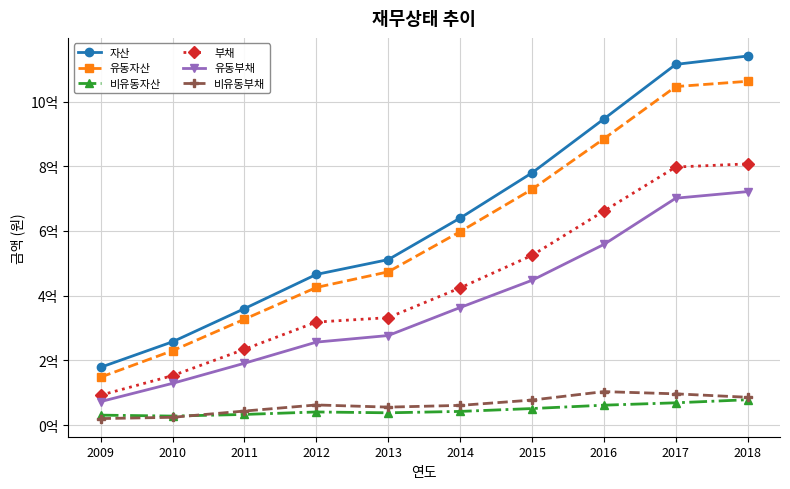

True or false: 부채 and 비유동부채 intersect in this chart.

False